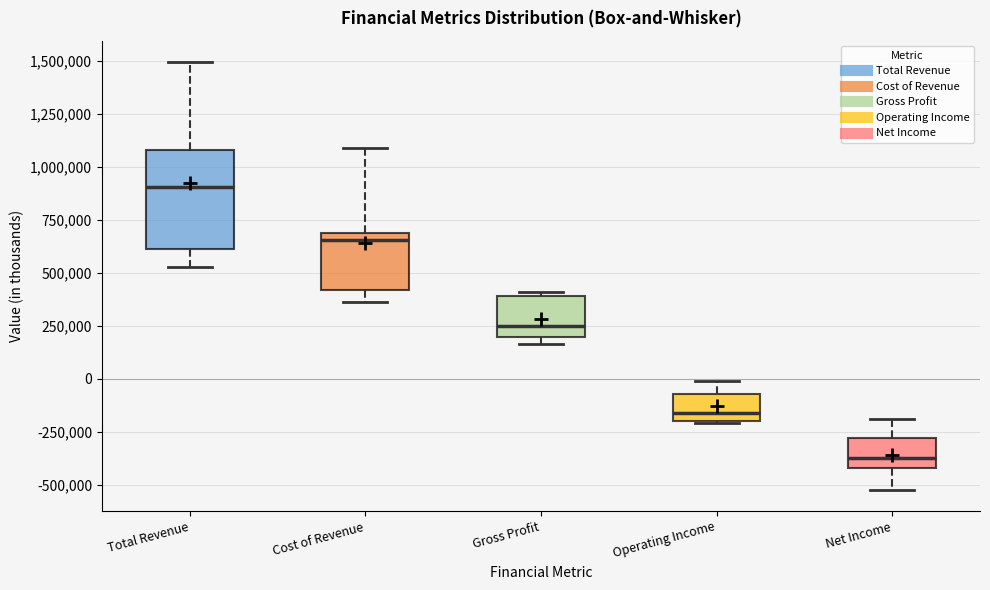

Where does the median line of the box for Total Revenue sit on the y-axis? The values are not printed on the chart, so give them approximately, as read against the axis.

900000